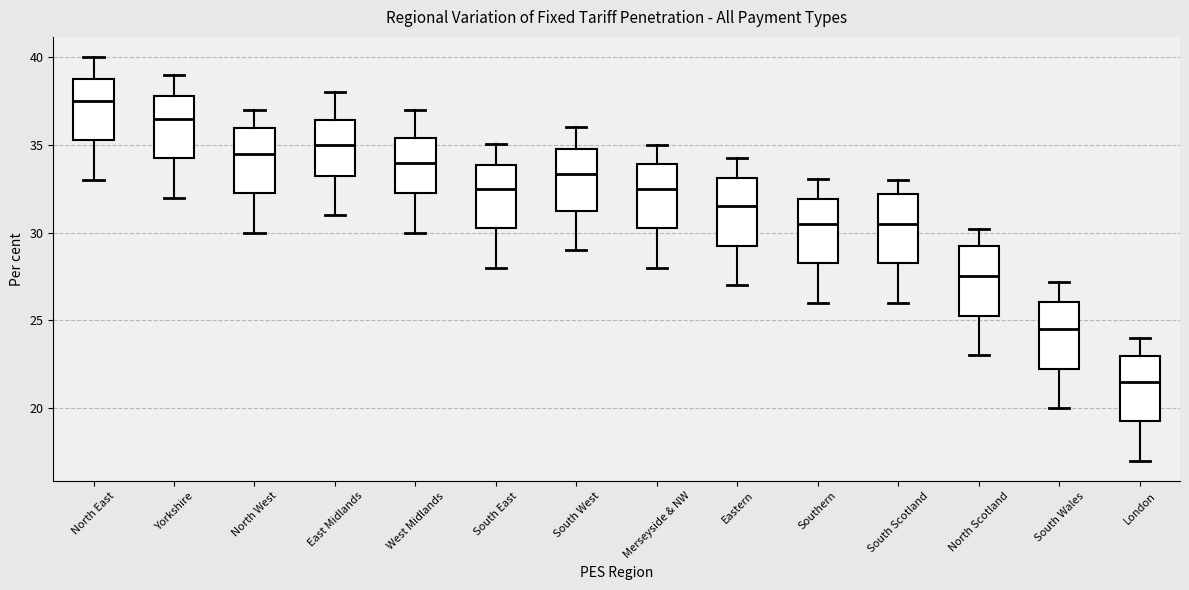

Reading left to right, transcribe this box plot: for each box, give where its median line is, the range the box spans, and where its two whiskers end, as read against the y-axis. The values are not printed on the chart, so give them approximately, as read against the axis.

North East: median 37.5, box 35.5 to 39.0, whiskers 33.0 to 40.0
Yorkshire: median 36.5, box 34.5 to 38.0, whiskers 32.0 to 39.0
North West: median 34.5, box 32.5 to 36.0, whiskers 30.0 to 37.0
East Midlands: median 35.0, box 33.5 to 36.5, whiskers 31.0 to 38.0
West Midlands: median 34.0, box 32.5 to 35.5, whiskers 30.0 to 37.0
South East: median 32.5, box 30.5 to 34.0, whiskers 28.0 to 35.0
South West: median 33.5, box 31.5 to 35.0, whiskers 29.0 to 36.0
Merseyside & NW: median 32.5, box 30.5 to 34.0, whiskers 28.0 to 35.0
Eastern: median 31.5, box 29.5 to 33.0, whiskers 27.0 to 34.0
Southern: median 30.5, box 28.5 to 32.0, whiskers 26.0 to 33.0
South Scotland: median 30.5, box 28.5 to 32.0, whiskers 26.0 to 33.0
North Scotland: median 27.5, box 25.5 to 29.0, whiskers 23.0 to 30.0
South Wales: median 24.5, box 22.5 to 26.0, whiskers 20.0 to 27.0
London: median 21.5, box 19.5 to 23.0, whiskers 17.0 to 24.0